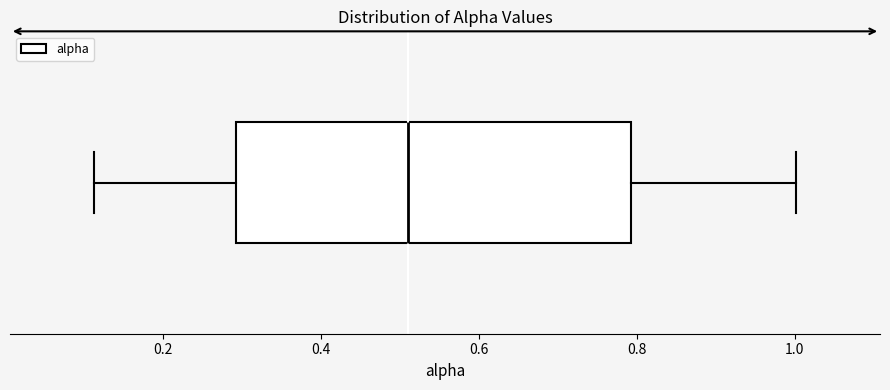

Where does the median line of the box sit on the x-axis? The values are not printed on the chart, so give them approximately, as read against the axis.

0.52